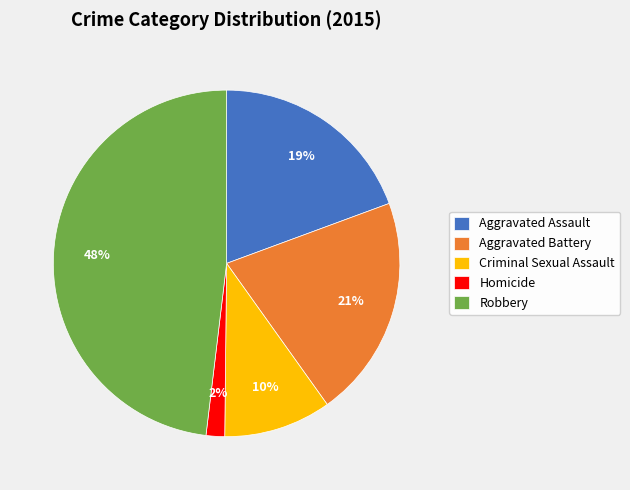

Is it true that Aggravated Battery is 21% of the pie?

True